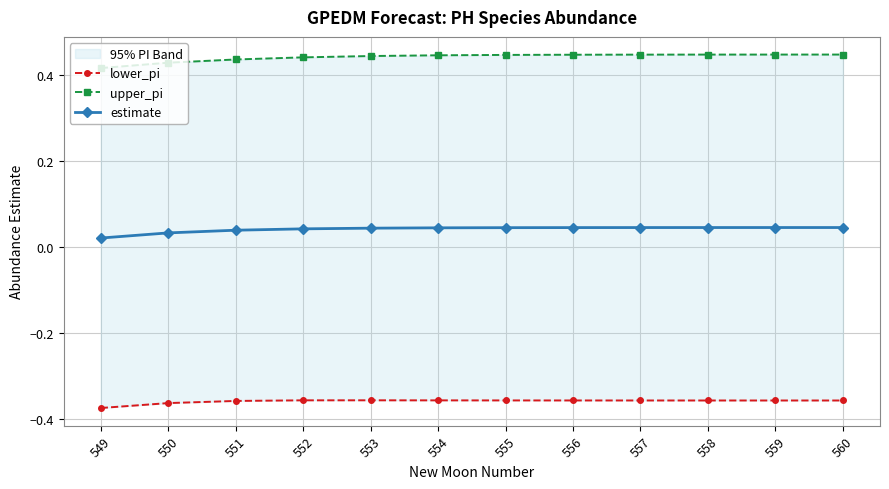

Reading left to right, list all the values displayed in this chart.

lower_pi: 549=-0.4	550=-0.4	551=-0.4	552=-0.4	553=-0.4	554=-0.4	555=-0.4	556=-0.4	557=-0.4	558=-0.4	559=-0.4	560=-0.4
upper_pi: 549=0.4	550=0.4	551=0.4	552=0.4	553=0.4	554=0.4	555=0.4	556=0.4	557=0.4	558=0.4	559=0.4	560=0.4
estimate: 549=0.0	550=0.0	551=0.0	552=0.0	553=0.0	554=0.0	555=0.0	556=0.0	557=0.0	558=0.0	559=0.0	560=0.0